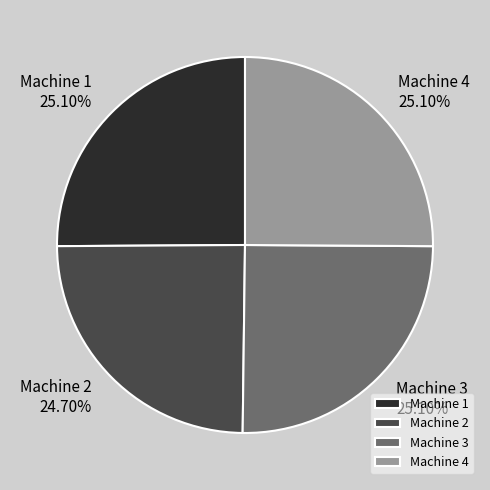

To the nearest percent, what portion does Machine 4 represent?

25%